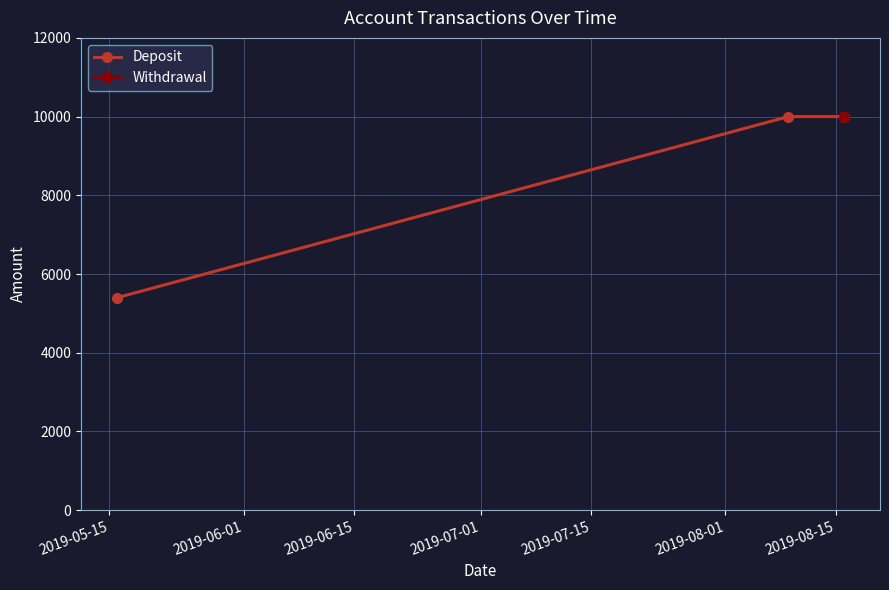

What is the minimum value shown in the chart?

5400